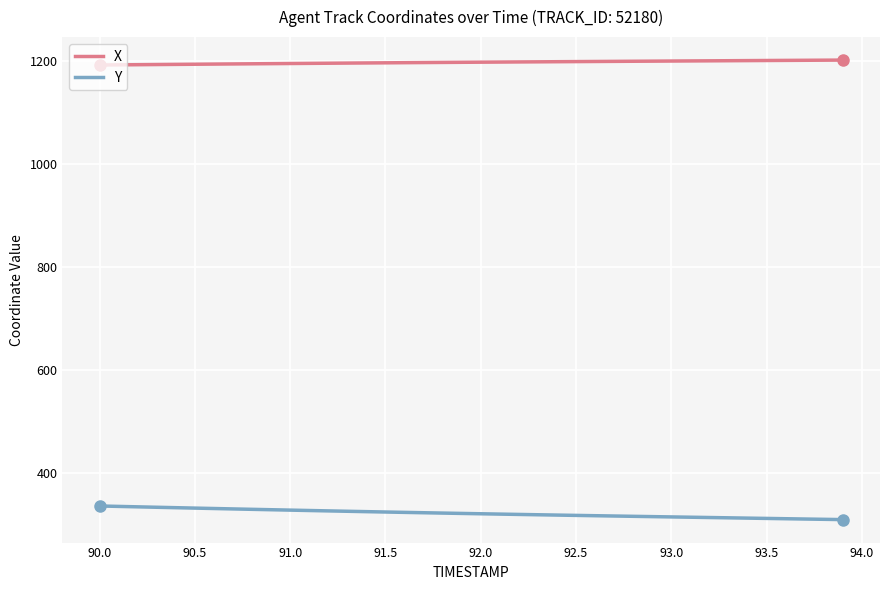

List the series in order of their overall mean, highest first.

X, Y